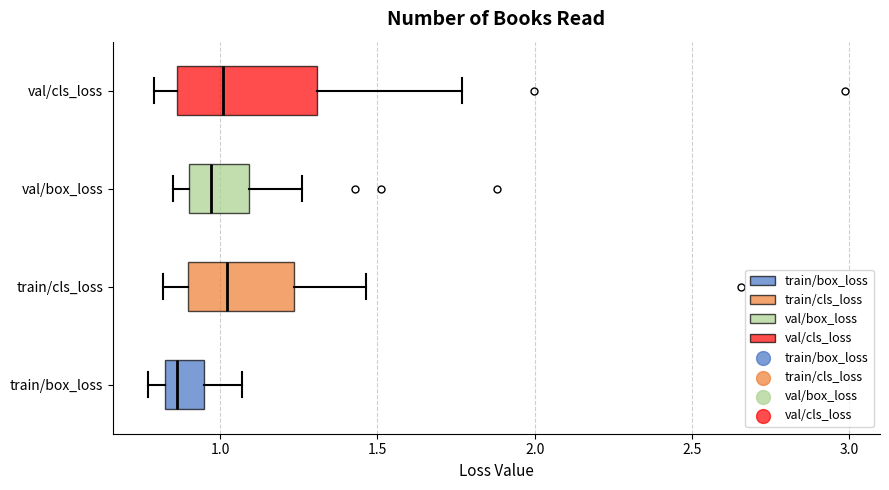

Reading bottom to top, transcribe this box plot: for each box, give where its median line is, the range the box spans, and where its two whiskers end, as read against the x-axis. The values are not printed on the chart, so give them approximately, as read against the axis.

train/box_loss: median 0.85, box 0.80 to 0.95, whiskers 0.75 to 1.05
train/cls_loss: median 1.00, box 0.90 to 1.25, whiskers 0.80 to 1.45
val/box_loss: median 0.95, box 0.90 to 1.10, whiskers 0.85 to 1.25
val/cls_loss: median 1.00, box 0.85 to 1.30, whiskers 0.80 to 1.75